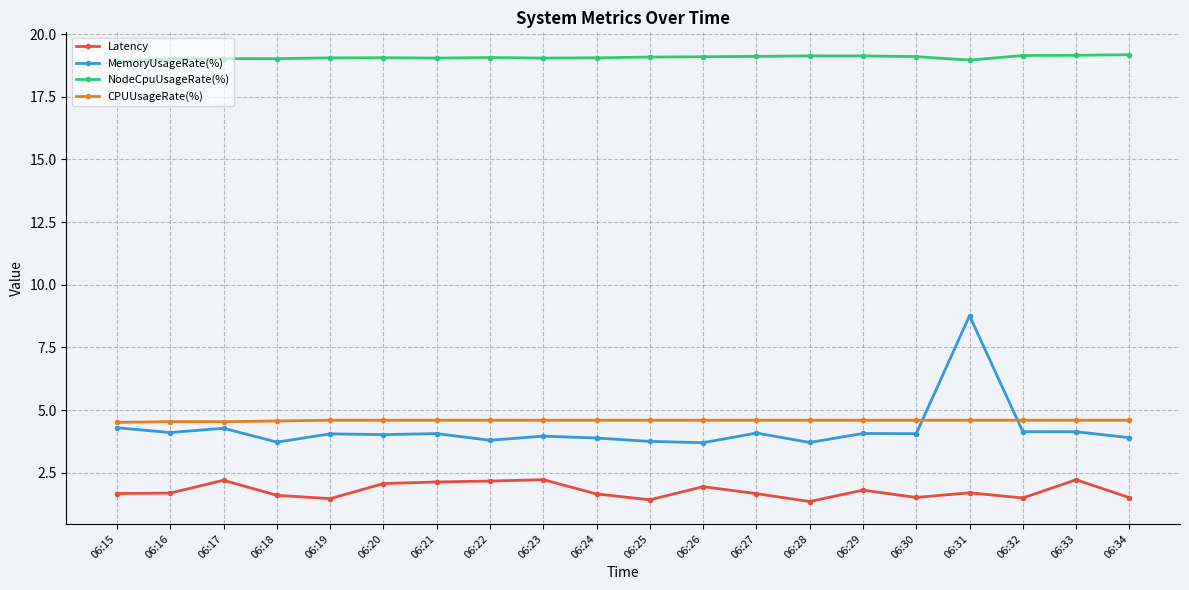

What is the average value of the Latency series?

1.8